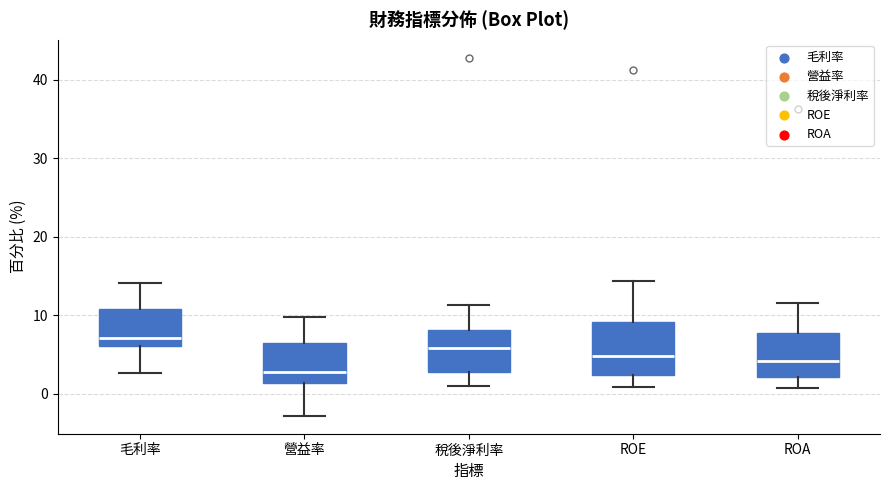

Reading left to right, read every box against the y-axis: the position of its median line, the range the box covers, and the ends of its whiskers. The values are not printed on the chart, so give them approximately, as read against the axis.

毛利率: median 7, box 6 to 11, whiskers 3 to 14
營益率: median 3, box 1 to 6, whiskers -3 to 10
稅後淨利率: median 6, box 3 to 8, whiskers 1 to 11
ROE: median 5, box 2 to 9, whiskers 1 to 14
ROA: median 4, box 2 to 8, whiskers 1 to 12